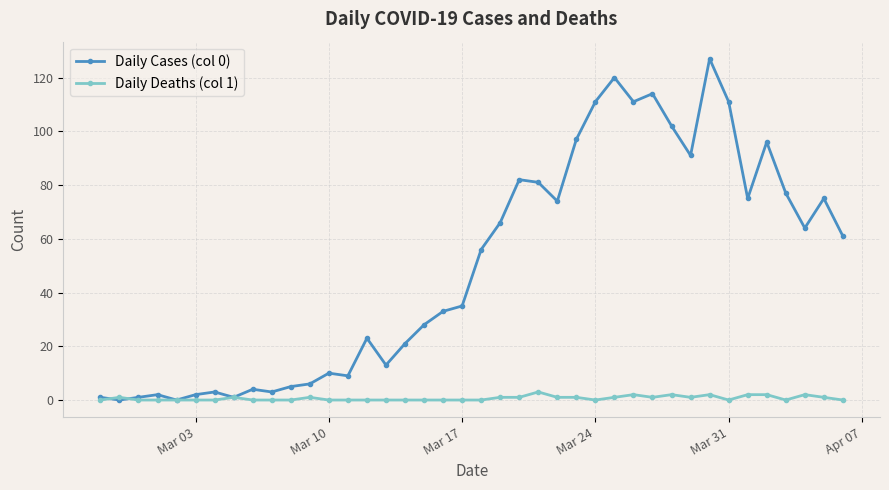

Which series has the widest spread of values?

Daily Cases (col 0)